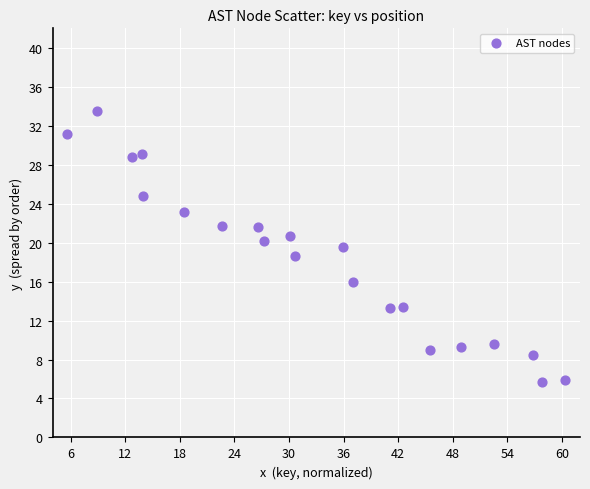

What Y value in the scatter plot is closest to 18?

17.5